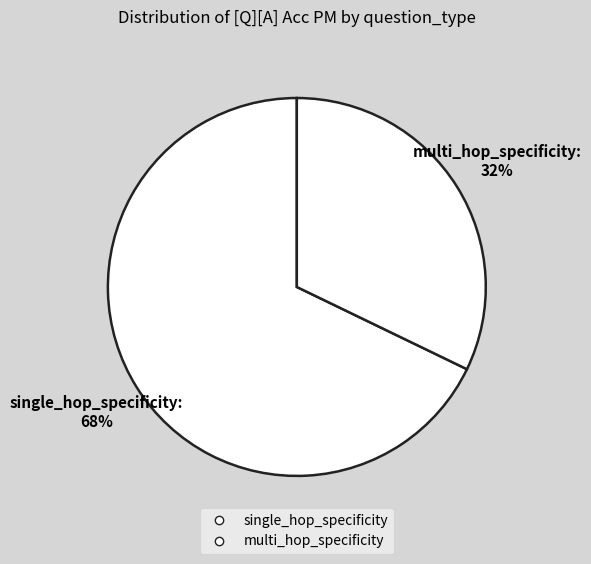

How many segments does this pie chart have?

2